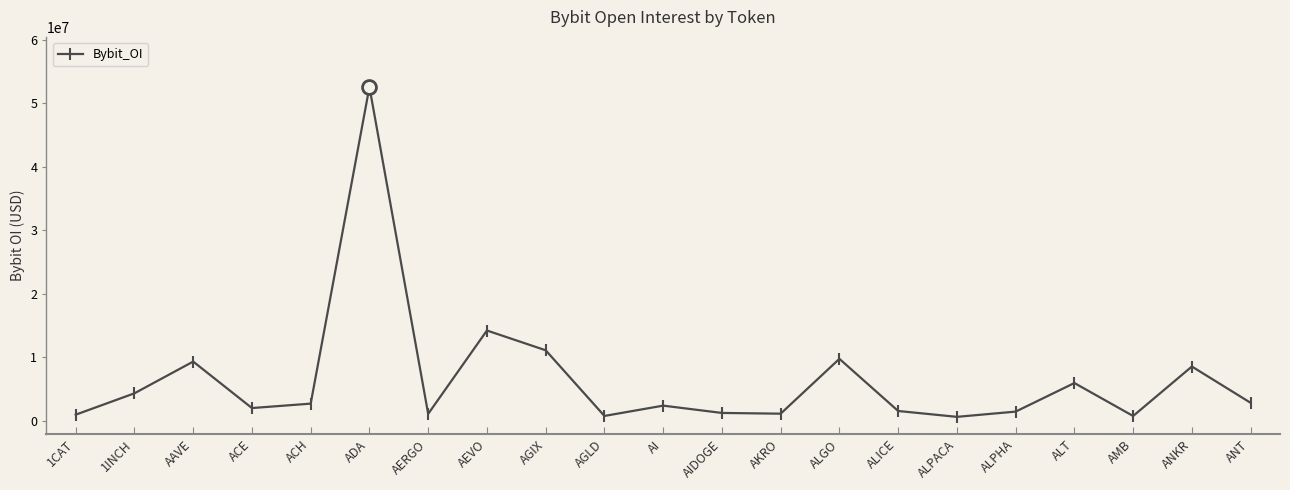

At which label does the data first exceed 2424926?

1INCH